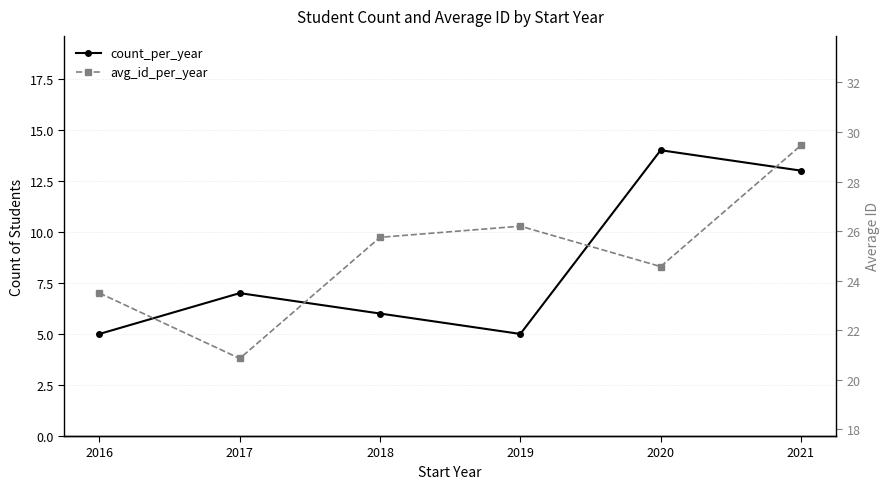

Does the chart have visible grid lines?

Yes